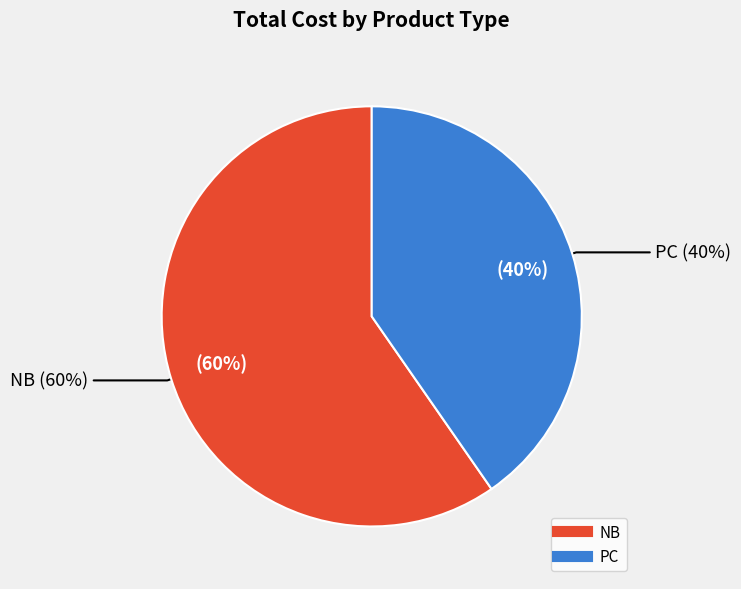

How many slices are in this pie chart?

2